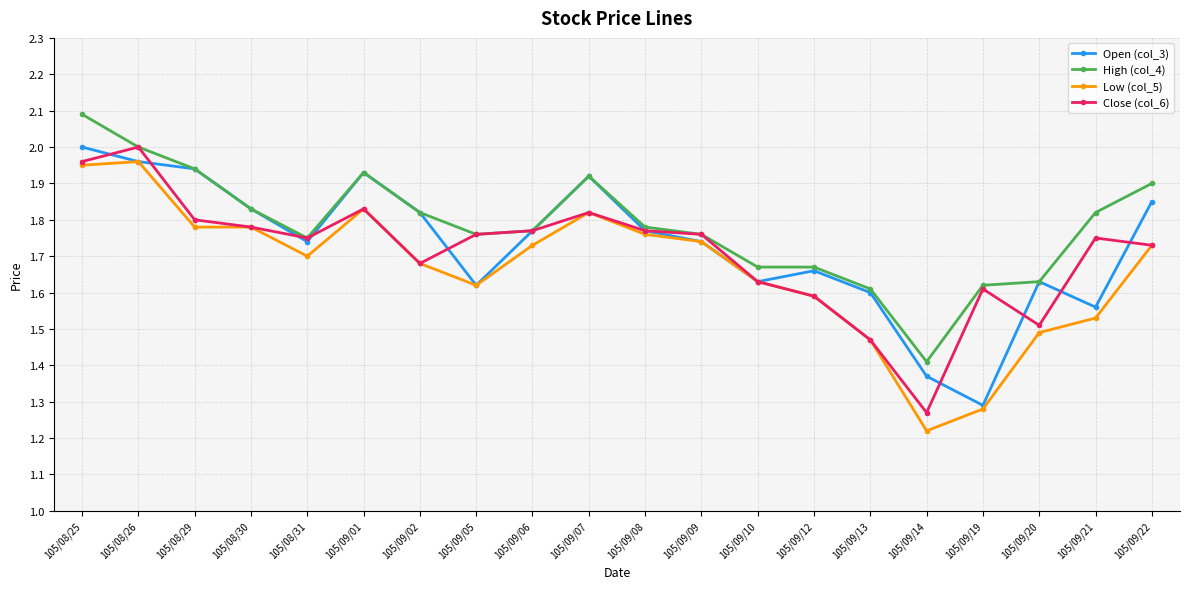

At which label is Open (col_3) closest to 1?

105/09/19